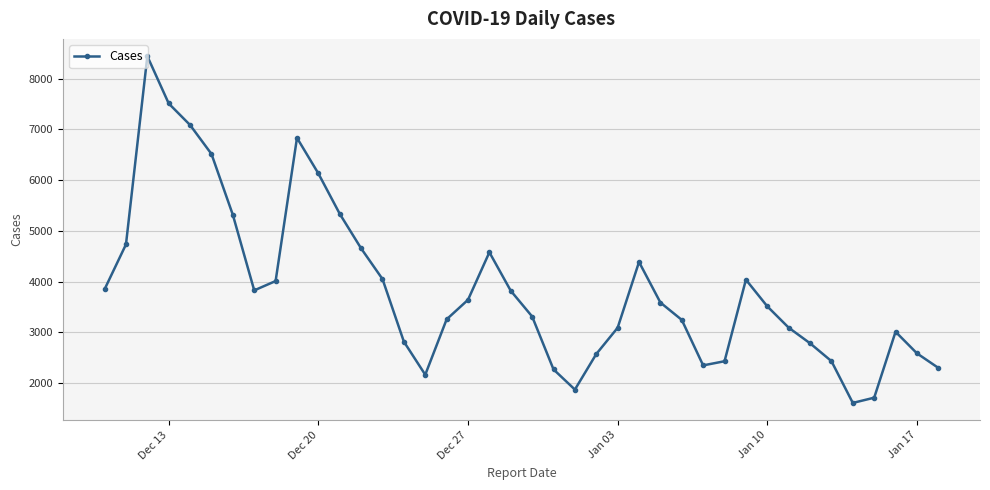

What is the average value?

3868